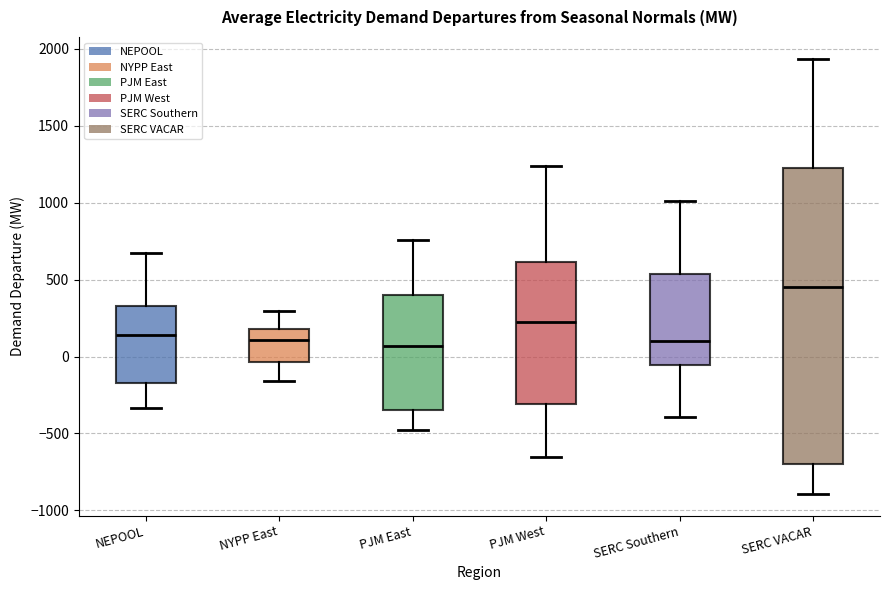

Which box's median line is the highest?

SERC VACAR